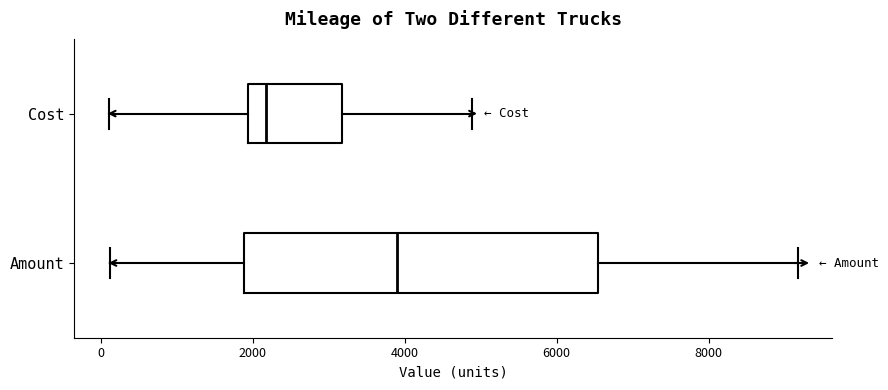

Where is the left edge of the box for Cost on the x-axis? The values are not printed on the chart, so give them approximately, as read against the axis.

2000